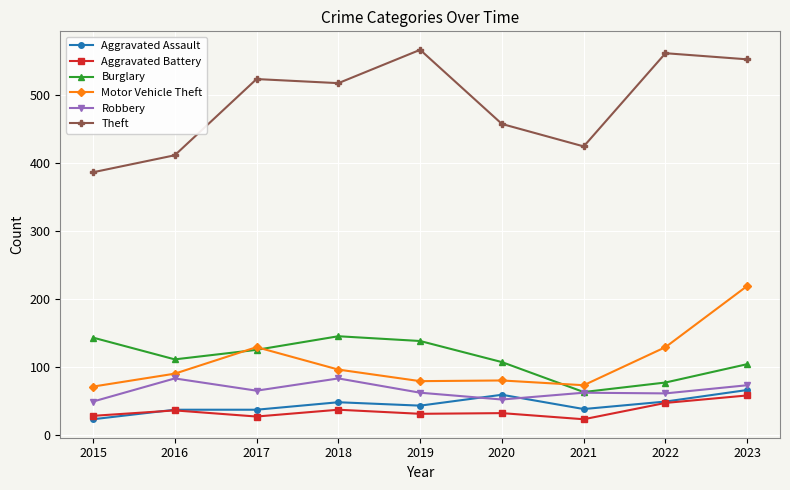

True or false: Theft has a value of 561 at 2022.

True